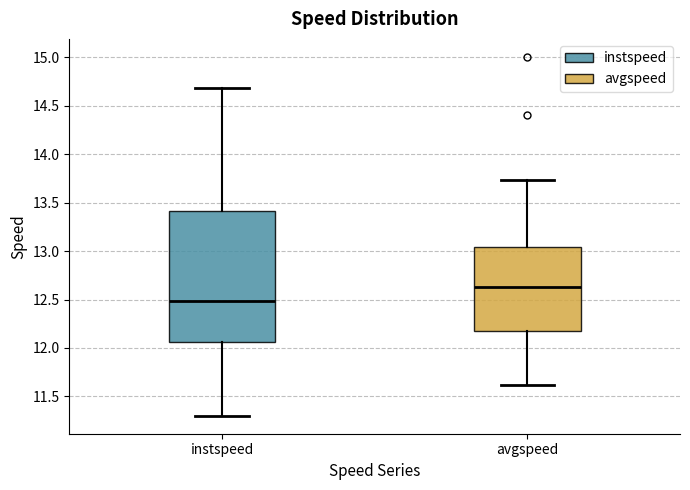

Comparing the boxes themselves (not the whiskers), which one is the tallest?

instspeed